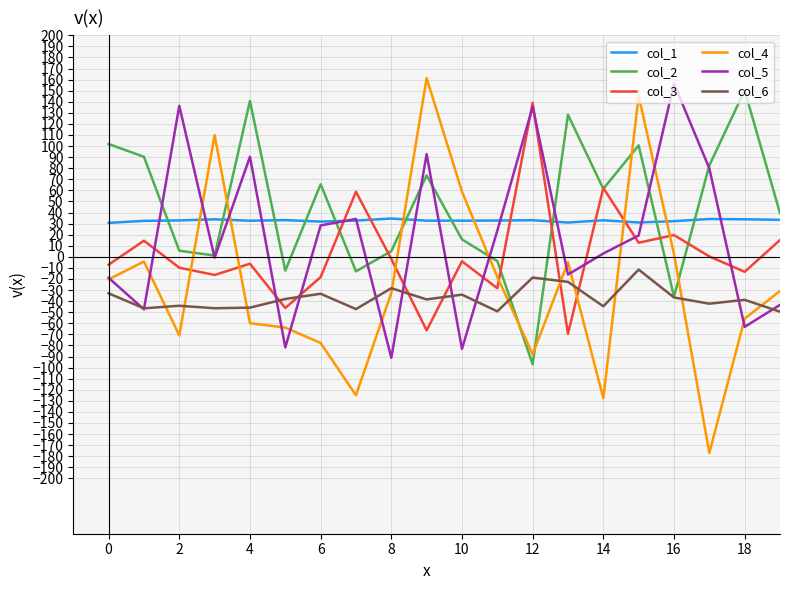

Which series has the largest range (max minus min)?

col_4